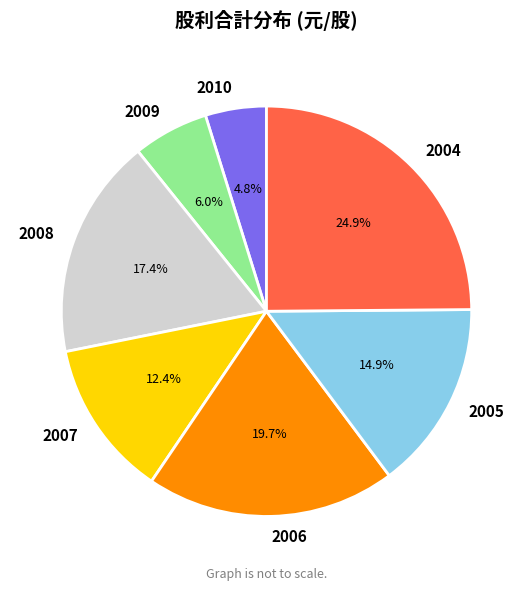

How many slices are in this pie chart?

7